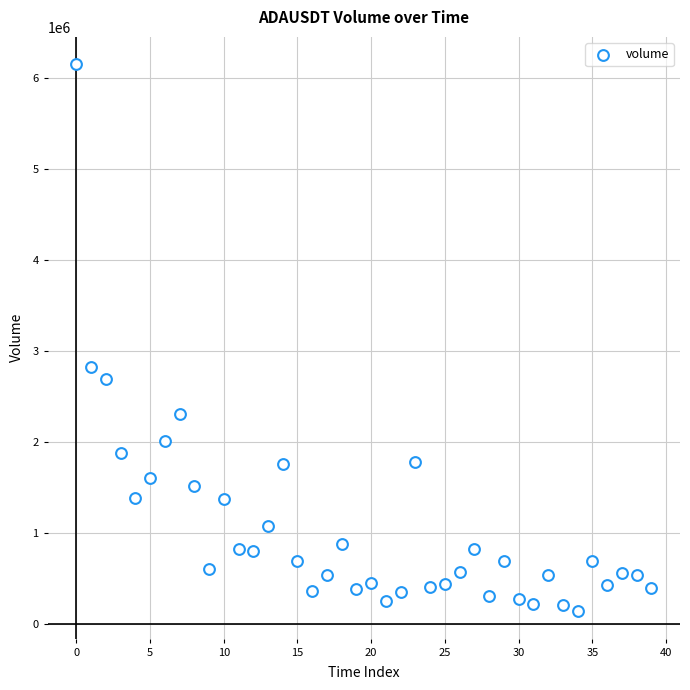

What Y value in the scatter plot is closest to 3150773?

2832721